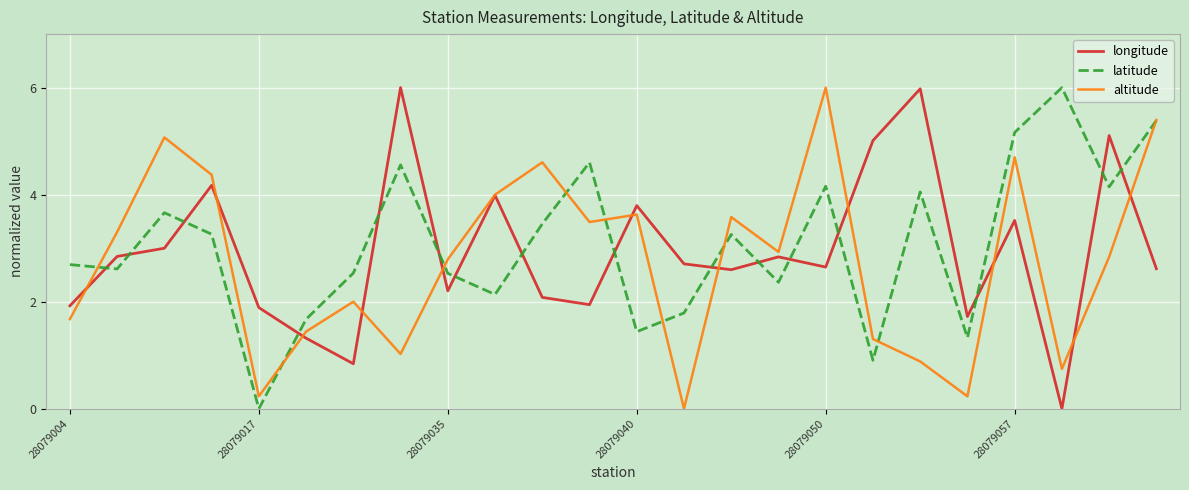

True or false: latitude and longitude intersect in this chart.

True